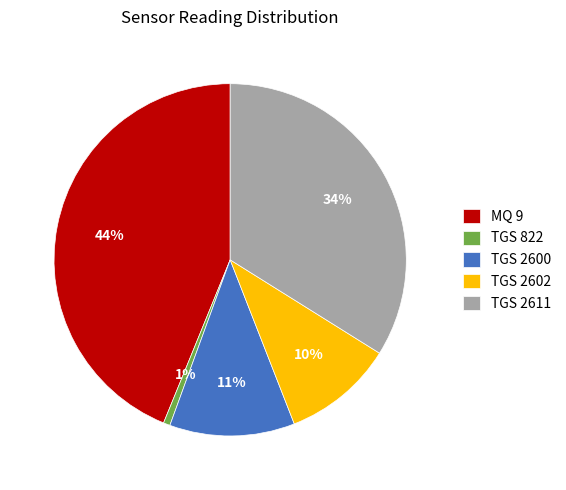

Is the sum of TGS 2611 and TGS 2602 greater than half?

No